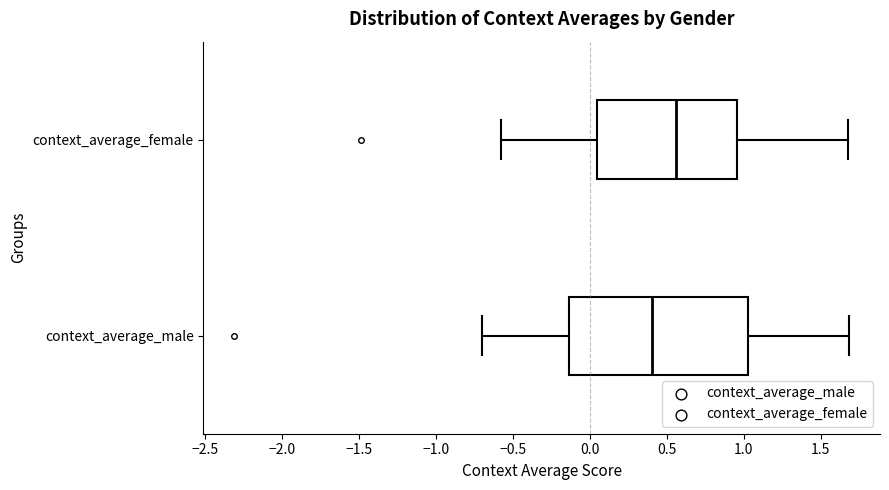

Reading bottom to top, read every box against the x-axis: the position of its median line, the range the box covers, and the ends of its whiskers. The values are not printed on the chart, so give them approximately, as read against the axis.

context_average_male: median 0.40, box -0.15 to 1.00, whiskers -0.70 to 1.70
context_average_female: median 0.55, box 0.05 to 0.95, whiskers -0.60 to 1.65